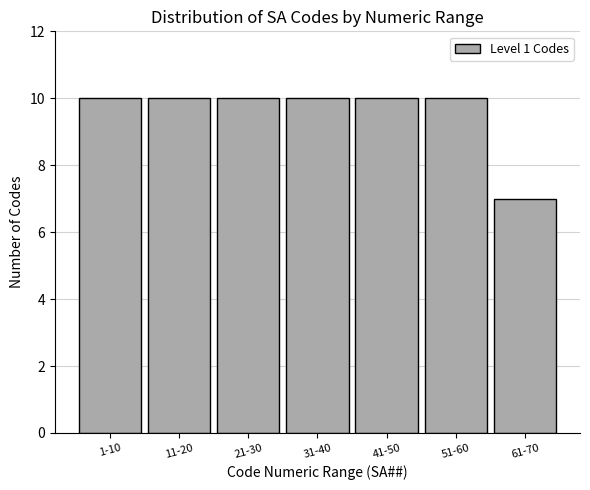

Reading left to right, what are all the values shown in this chart?

1-10=10	11-20=10	21-30=10	31-40=10	41-50=10	51-60=10	61-70=7